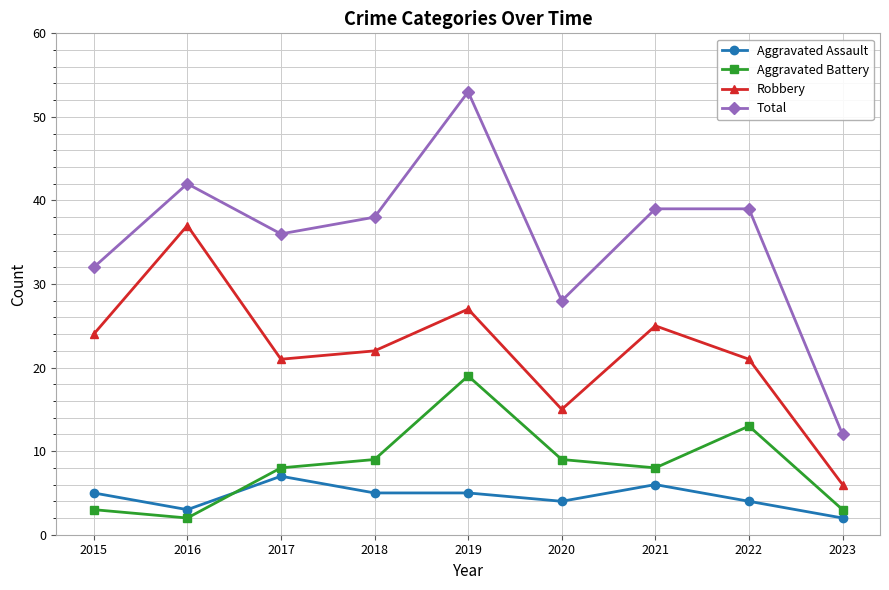

True or false: Total has a value of 61 at 2018.

False